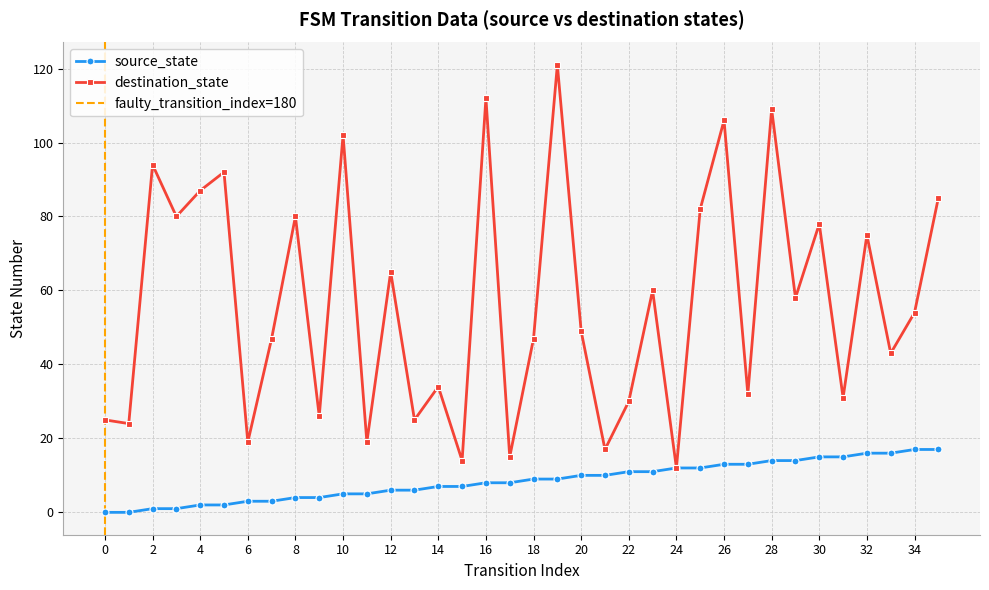

What is the total value across all series at 22?

41